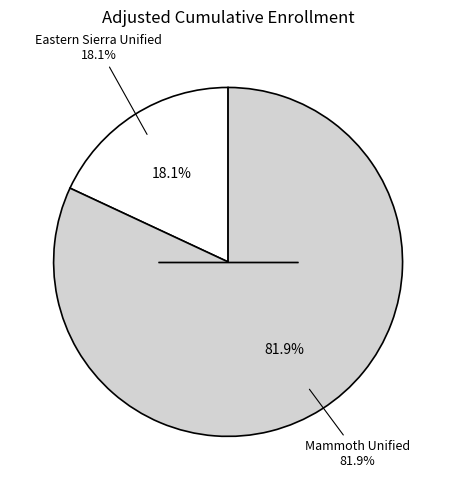

Approximately how many times larger is the value at Eastern Sierra Unified compared to Mammoth Unified?

0.2